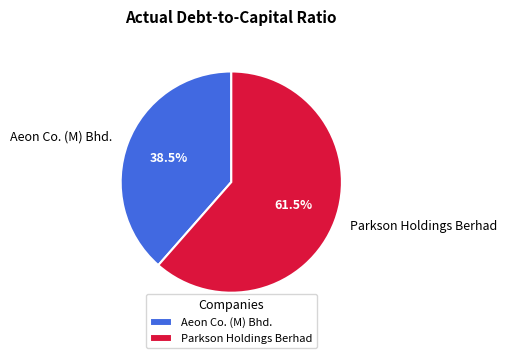

Does Aeon Co. (M) Bhd. account for over 50% of the chart?

No